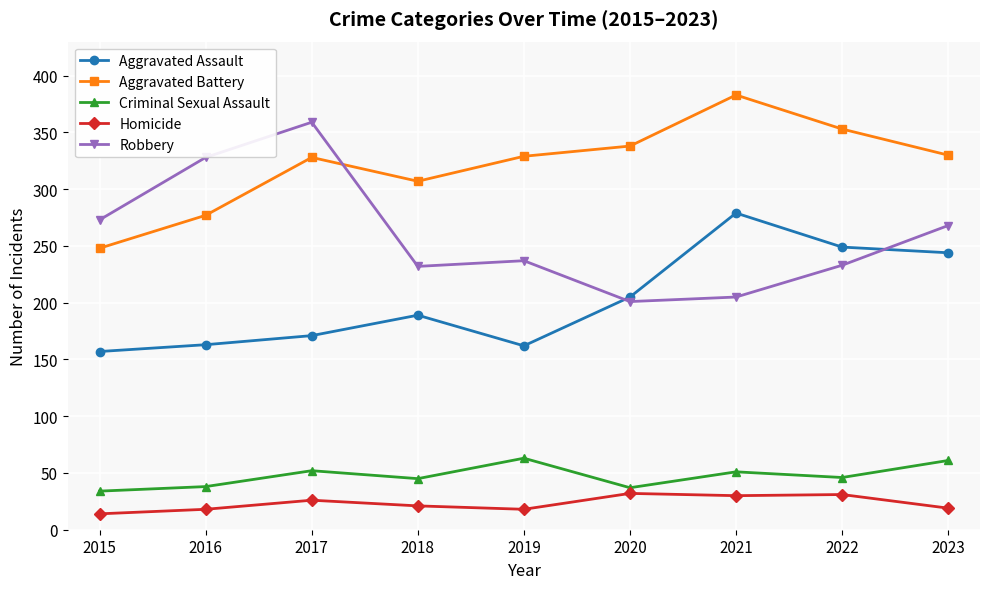

Which series has the largest total across all categories?

Aggravated Battery